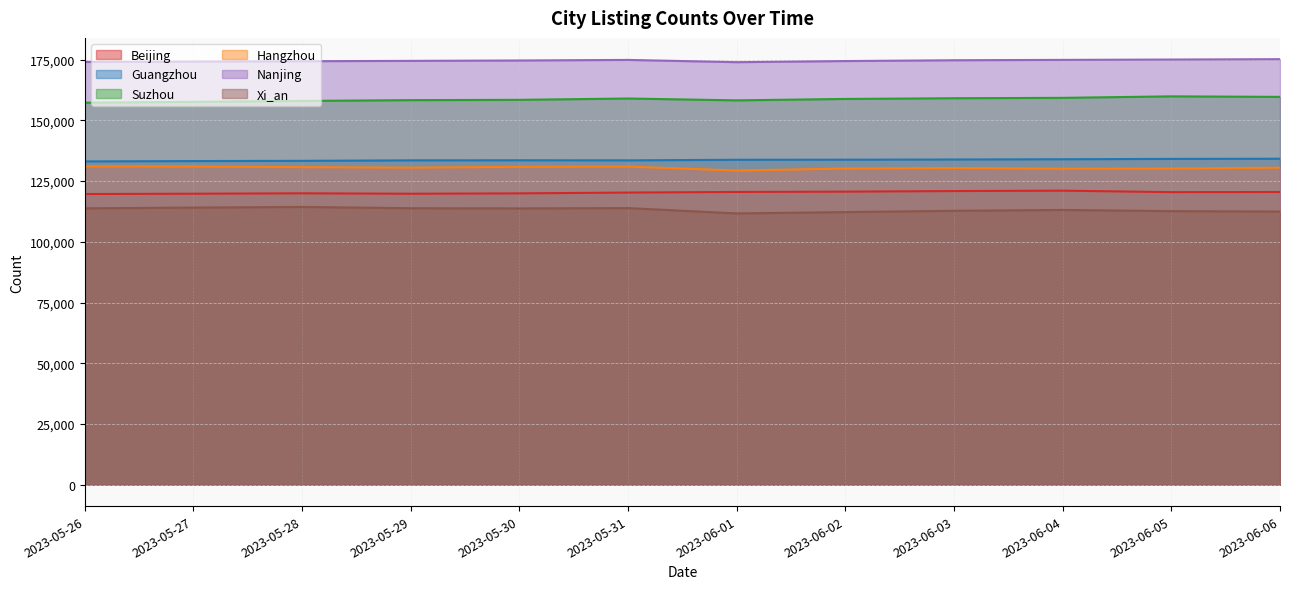

What are all the series names shown in the legend?

Beijing, Guangzhou, Suzhou, Hangzhou, Nanjing, Xi_an